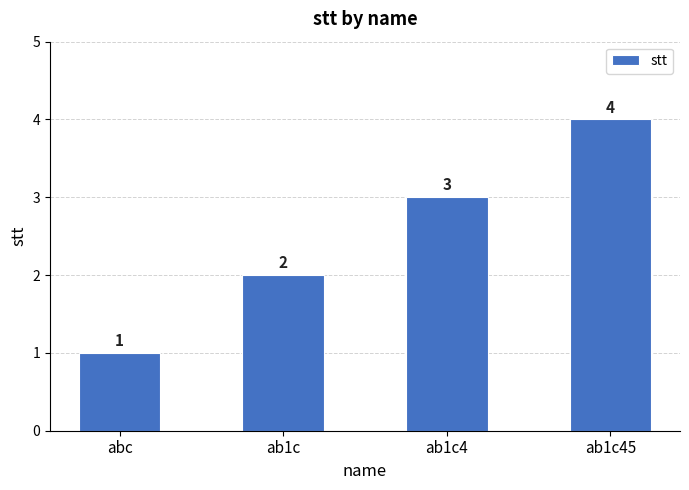

Count the values in the range 2 to 4.

3